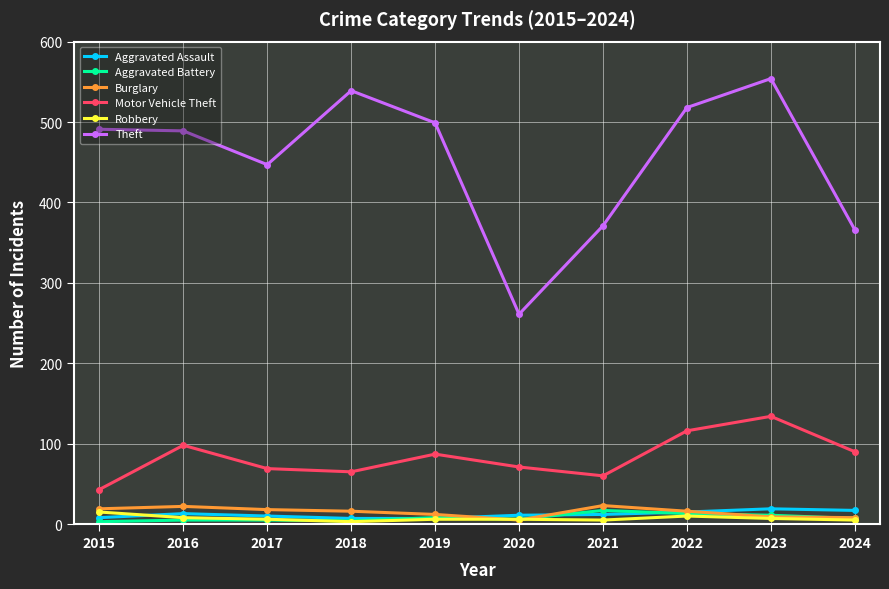

Which series has the largest total across all categories?

Theft